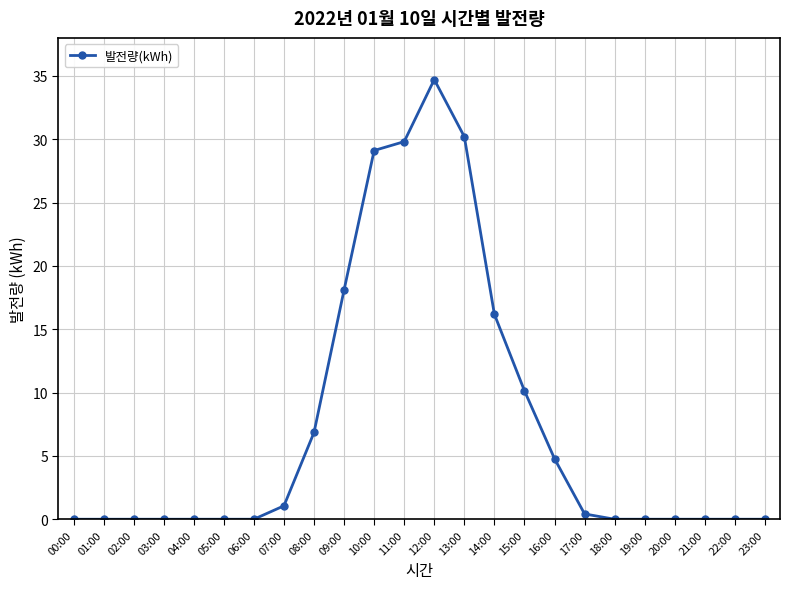

Which has a higher value, 01:00 or 09:00?

09:00